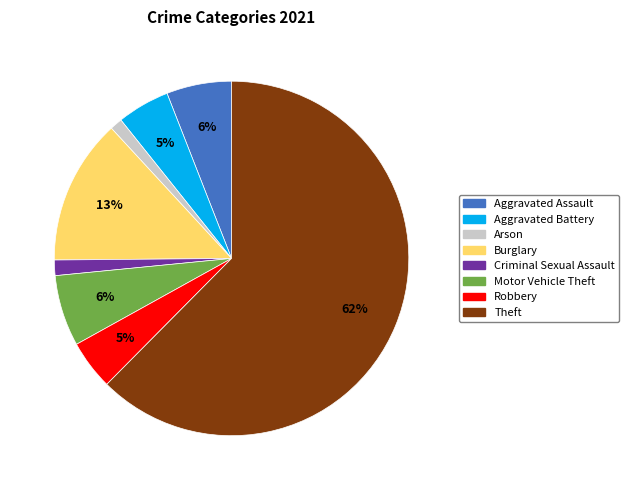

Which category accounts for the majority?

Theft